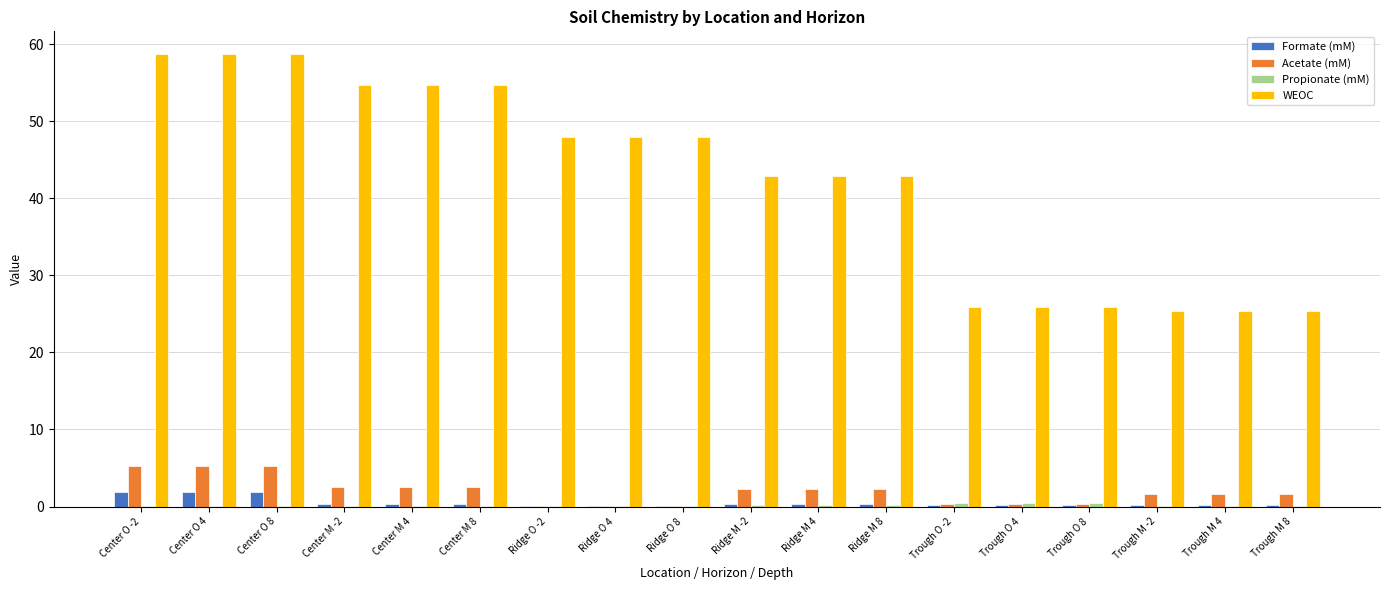

What value does the Acetate (mM) series have at Center M 8?

2.5